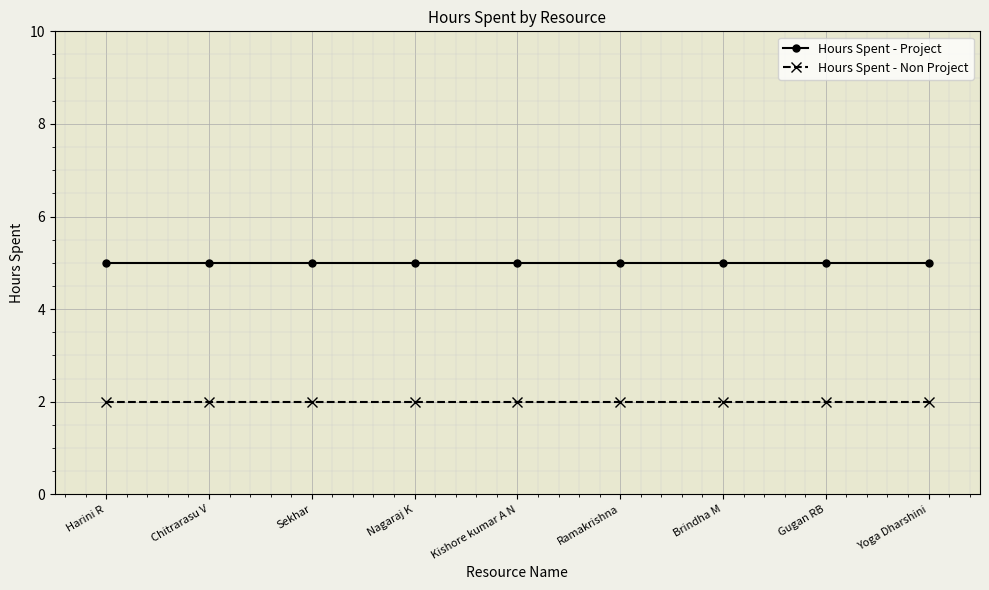

What is the minimum value for Hours Spent - Project?

5